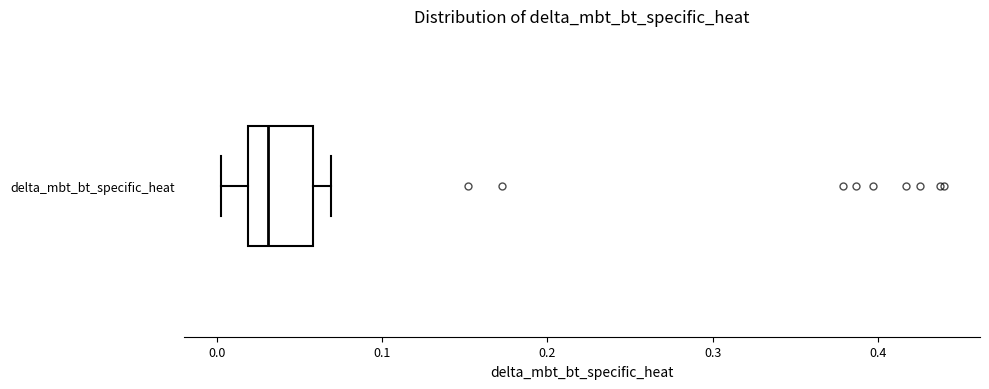

Transcribe this box plot: give where the median line is, the range the box spans, and where the two whiskers end, as read against the x-axis. The values are not printed on the chart, so give them approximately, as read against the axis.

median 0.03, box 0.02 to 0.06, whiskers 0.00 to 0.07